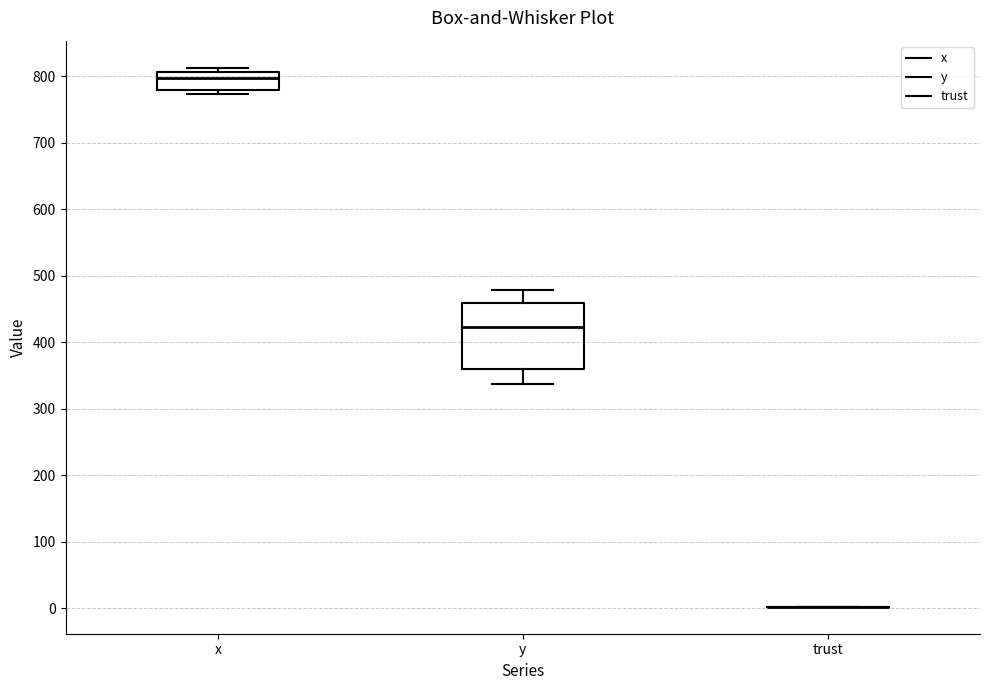

Where is the upper edge of the box for y on the y-axis? The values are not printed on the chart, so give them approximately, as read against the axis.

460